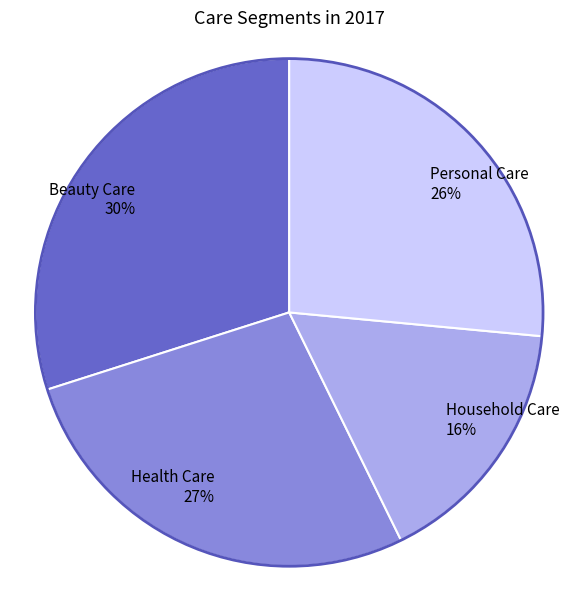

How many slices are in this pie chart?

4